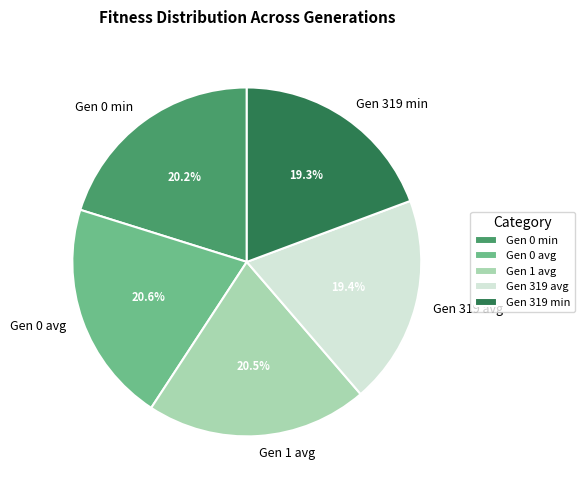

True or false: Gen 319 avg accounts for 19% of the total.

True